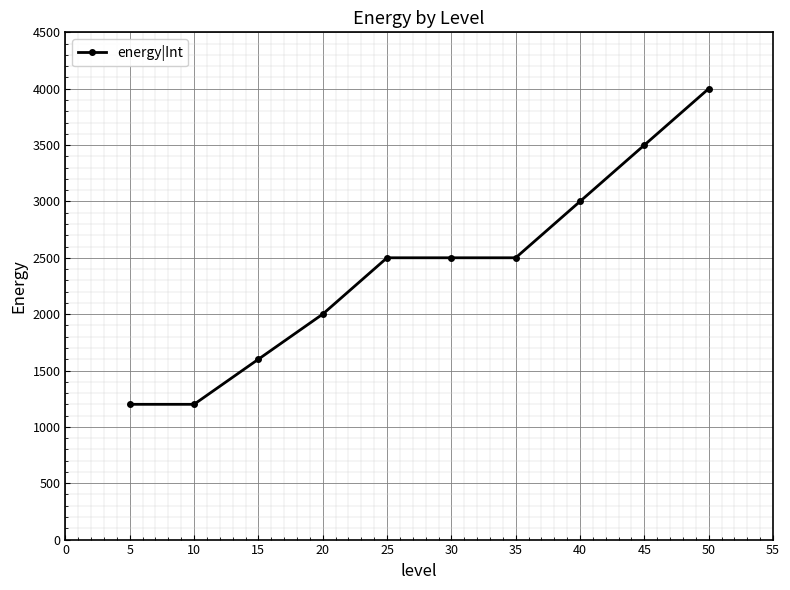

What is the difference between the second highest and second lowest values?

2300